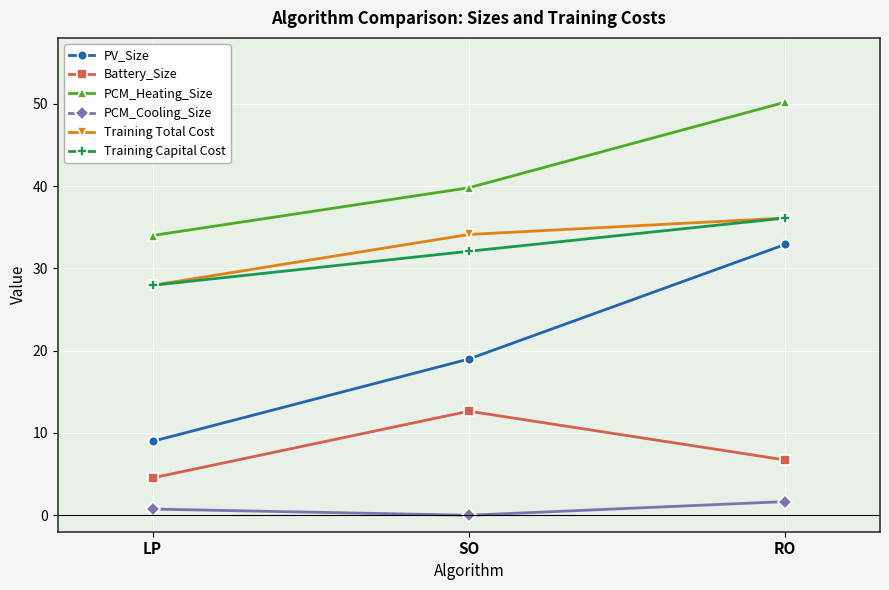

The value of Training Total Cost at LP is 27.9. True or false?

True